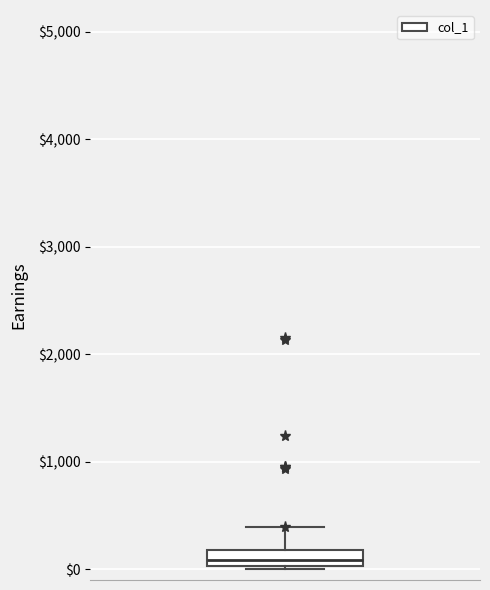

Where is the lower edge of the box on the y-axis? The values are not printed on the chart, so give them approximately, as read against the axis.

0